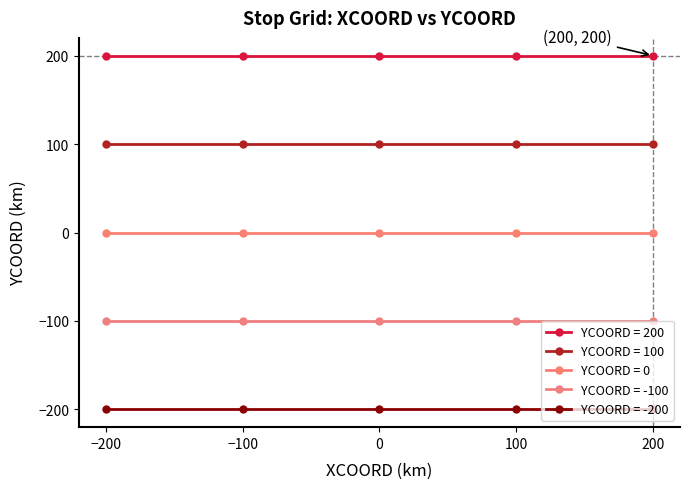

Count the number of categories in the chart.

5